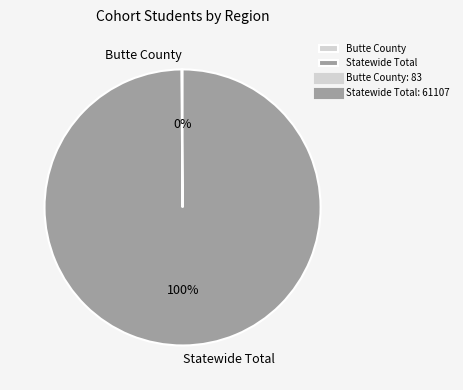

To the nearest percent, what is the difference between the largest and smallest slice percentages?

100%